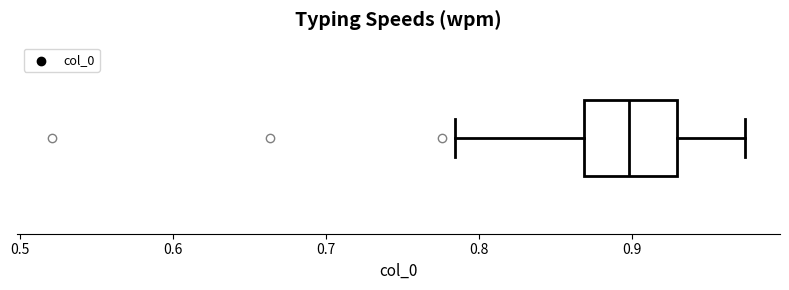

Read this box plot against the x-axis: the position of the median line, the range covered by the box, and the ends of both whiskers. The values are not printed on the chart, so give them approximately, as read against the axis.

median 0.90, box 0.87 to 0.93, whiskers 0.78 to 0.97